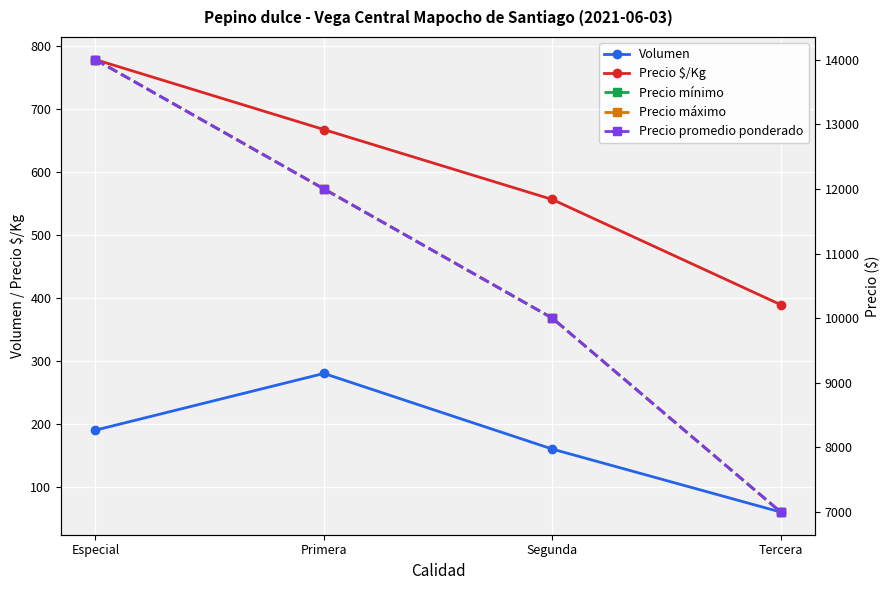

True or false: Precio promedio ponderado and Precio $/Kg cross at least once.

False